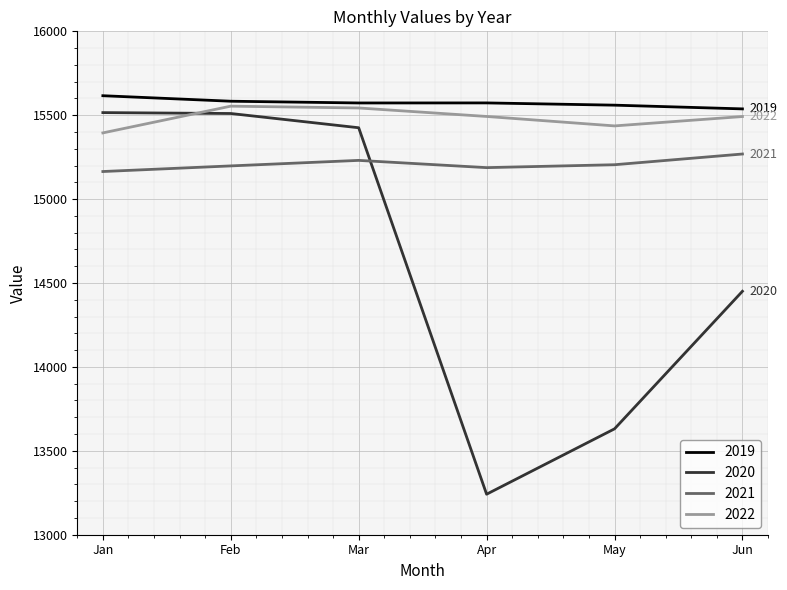

What is the average value of the 2020 series?

14629.1